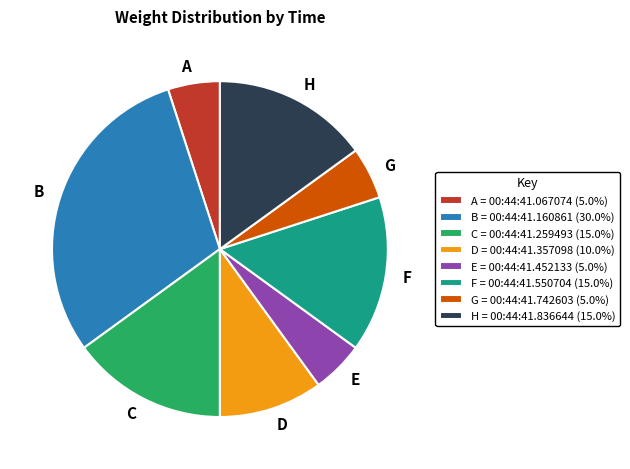

Is C the majority of the pie?

No